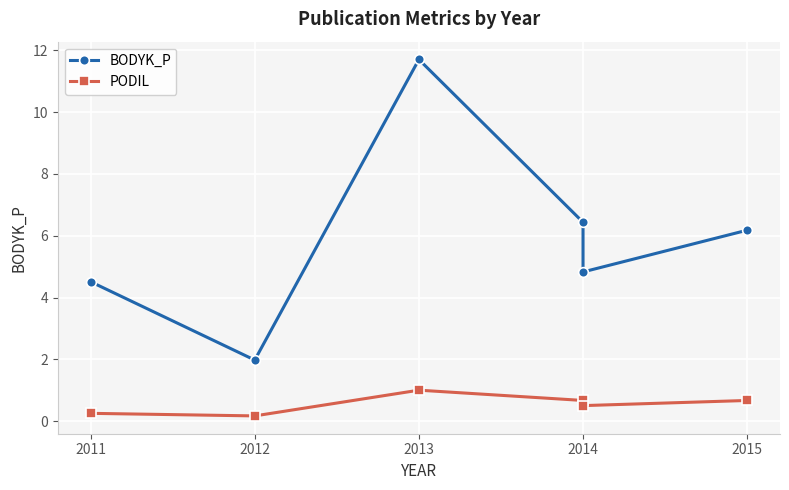

True or false: PODIL and BODYK_P intersect in this chart.

False